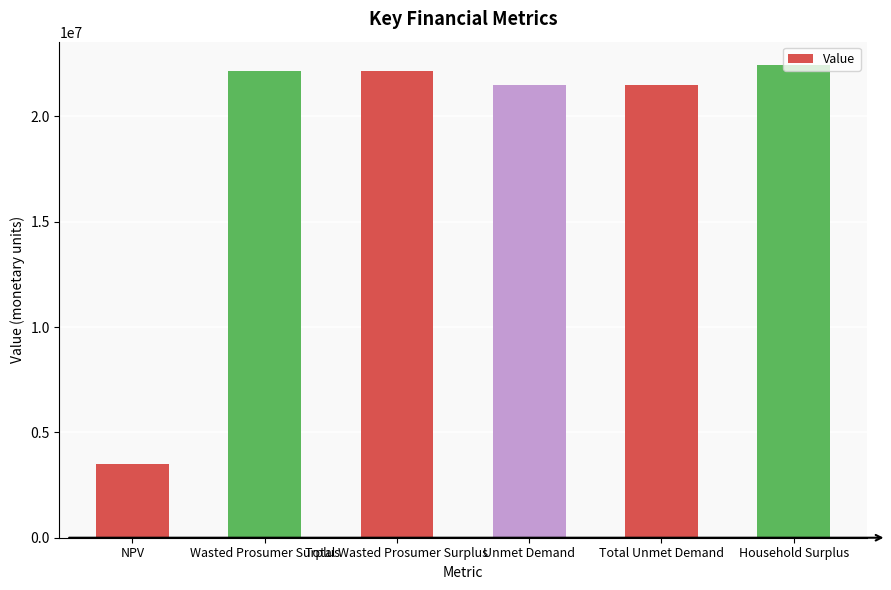

Where does the data first go above 22151644?

Wasted Prosumer Surplus